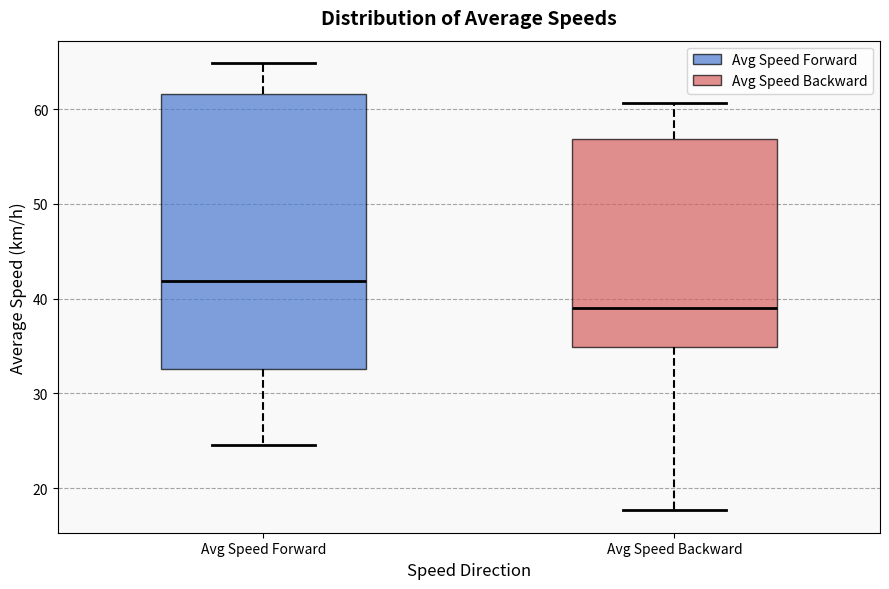

Which box is the tallest, from its lower edge to its upper edge?

Avg Speed Forward